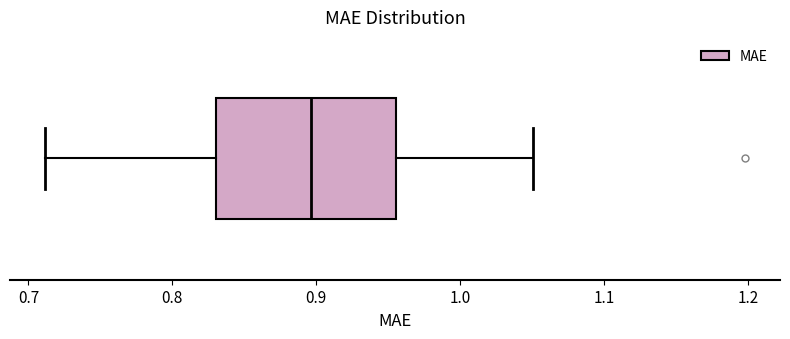

Where is the left edge of the box on the x-axis? The values are not printed on the chart, so give them approximately, as read against the axis.

0.83